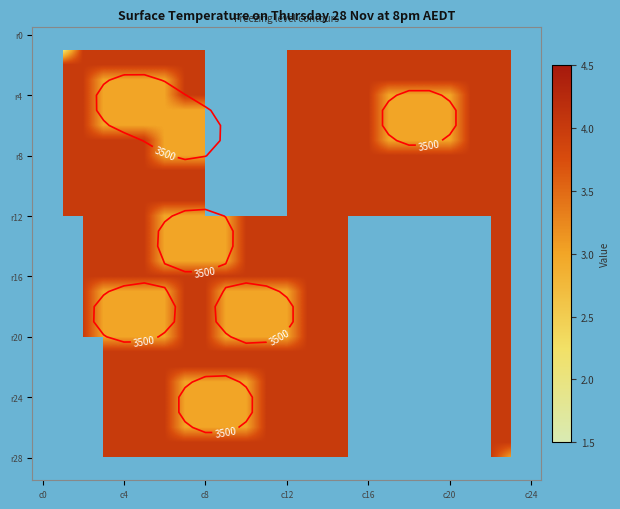

Which has a higher value, 13 or 10?

10